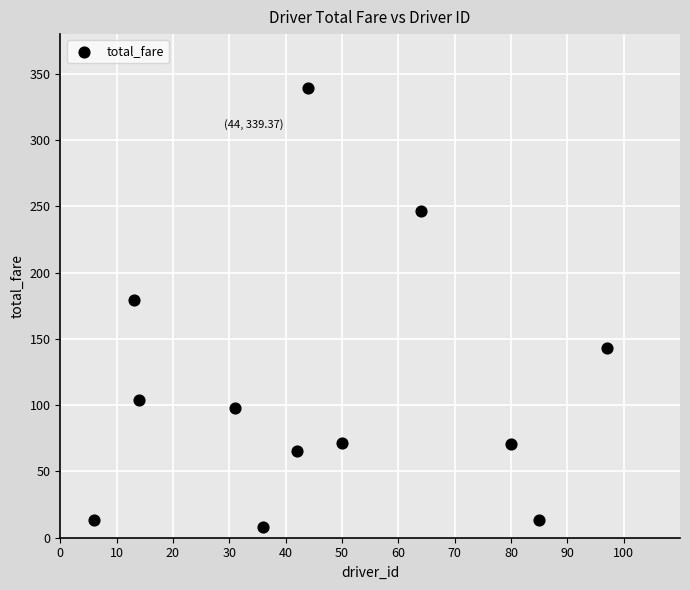

What Y value in the scatter plot is closest to 173?

179.5